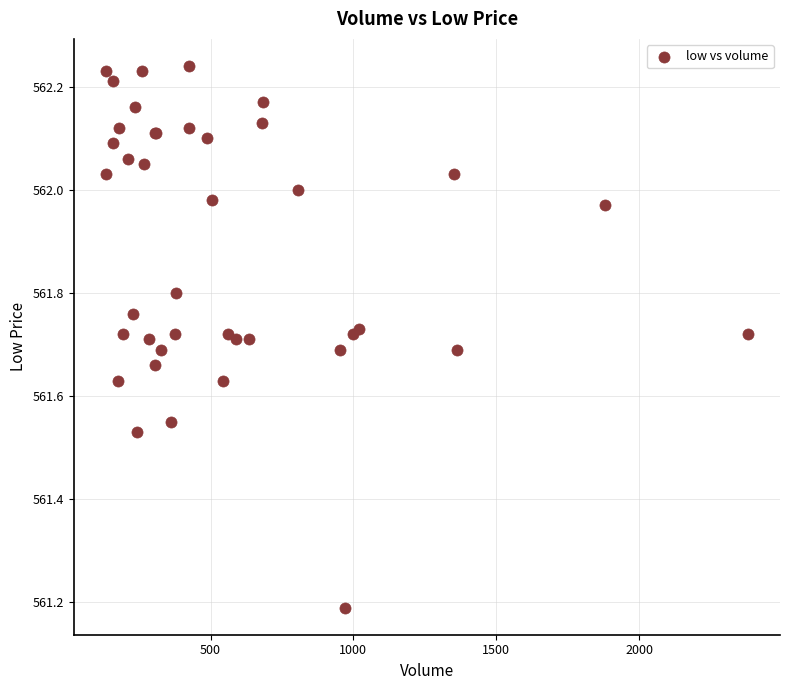

What Y value in the scatter plot is closest to 561?

561.2